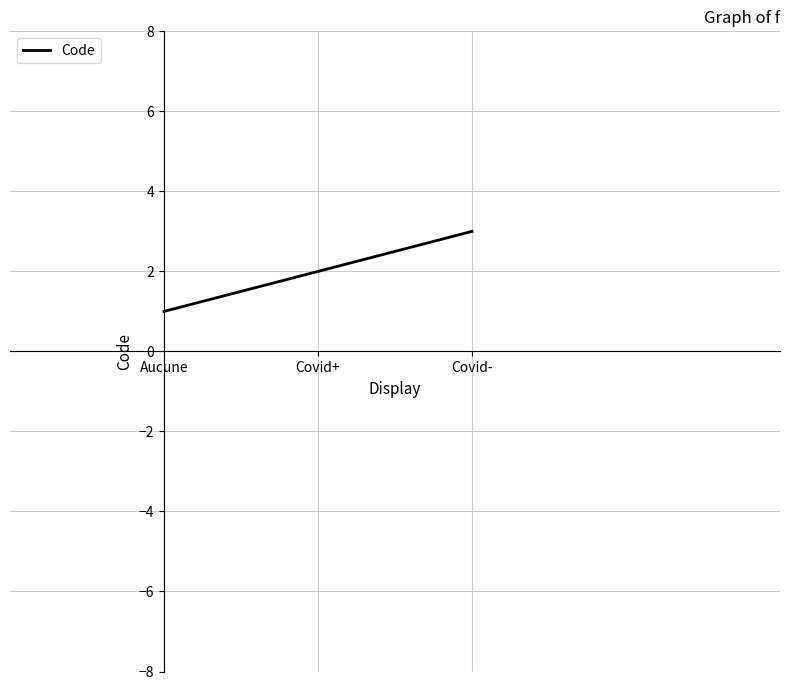

What is the average value?

2